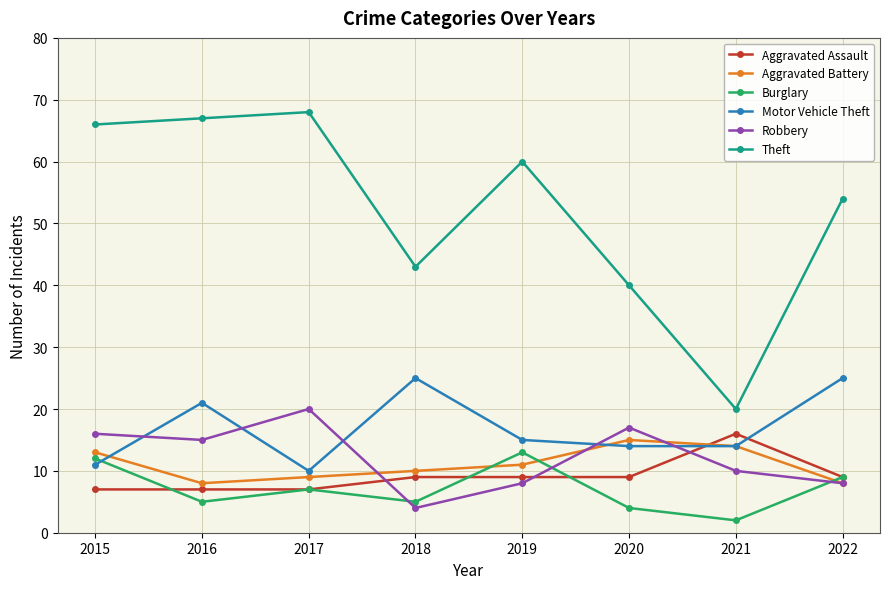

True or false: Aggravated Battery has more than 1 points higher than both neighbors.

False